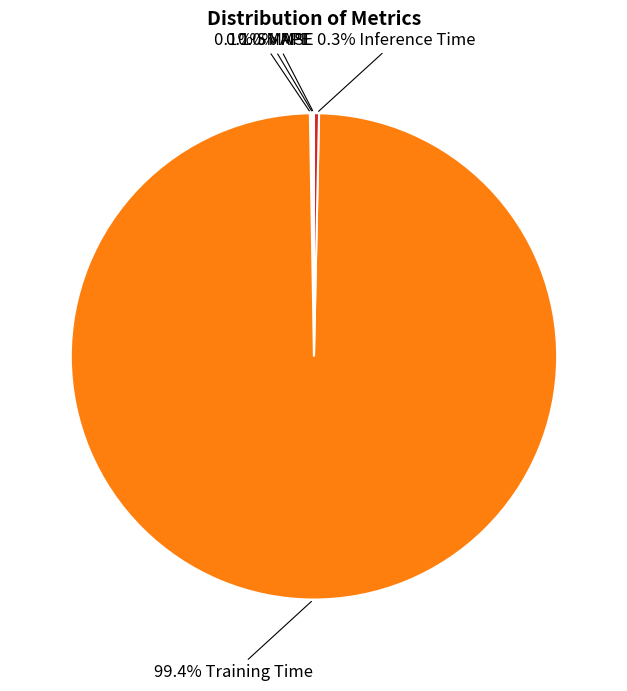

Is there a majority slice in this chart?

Yes